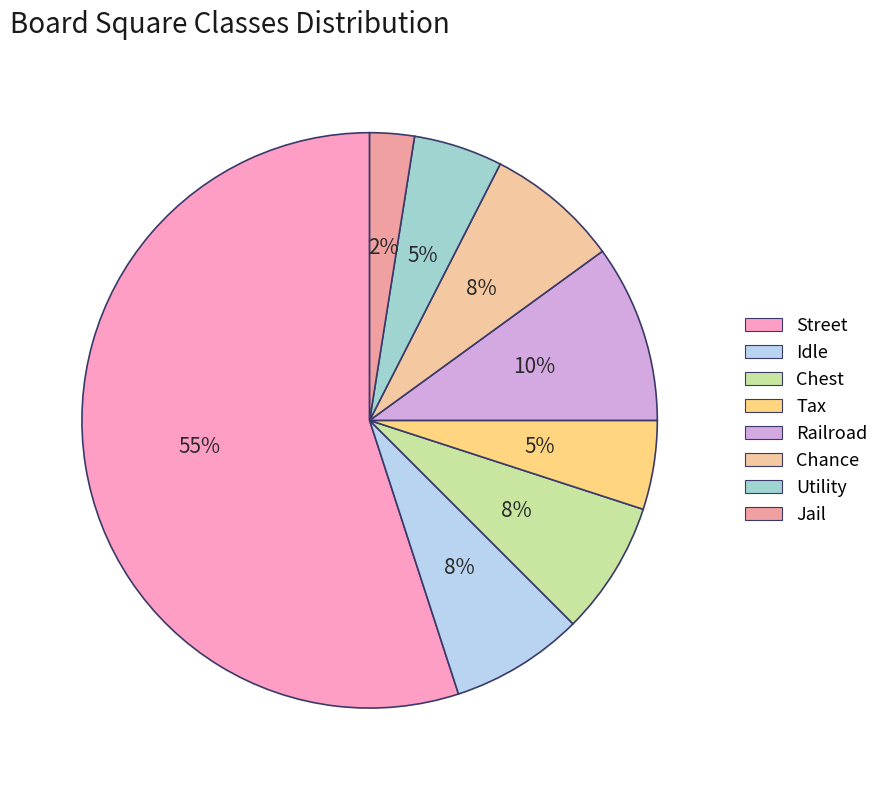

To the nearest percent, what is the difference between the largest and smallest slice percentages?

52%